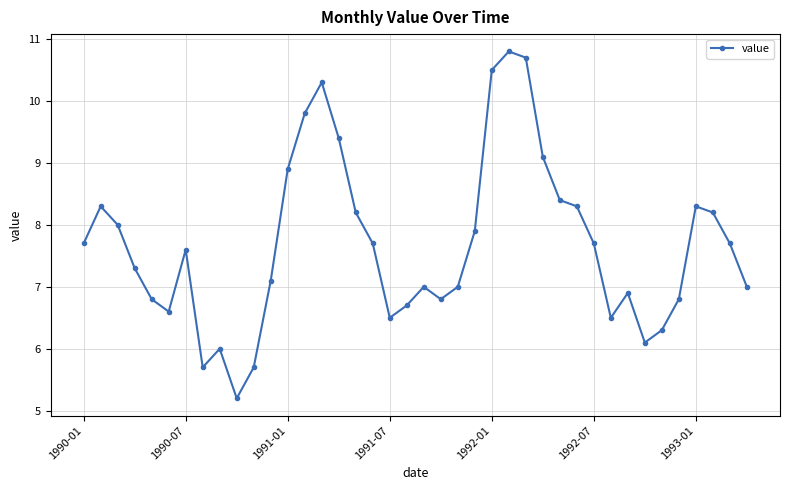

What is the average value?

7.7